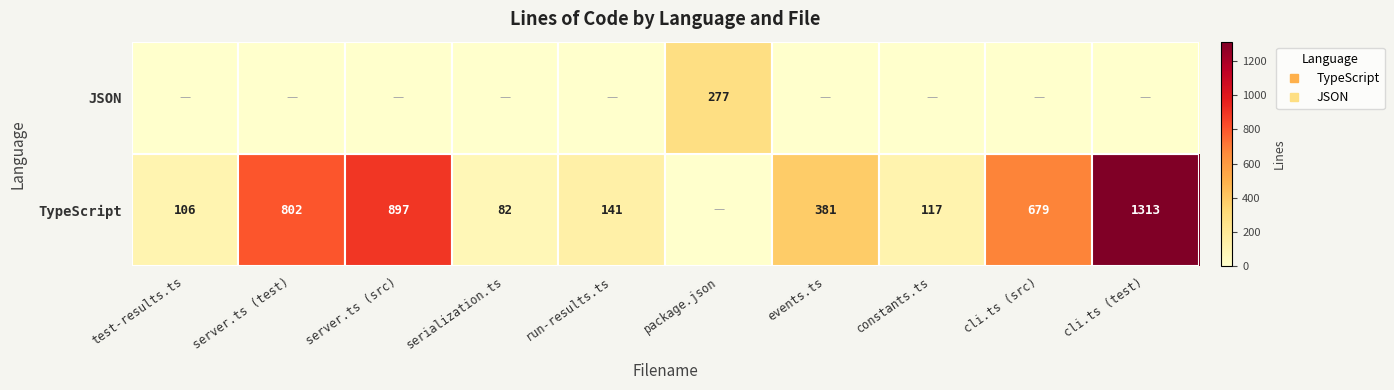

How many distinct data groups are displayed?

2